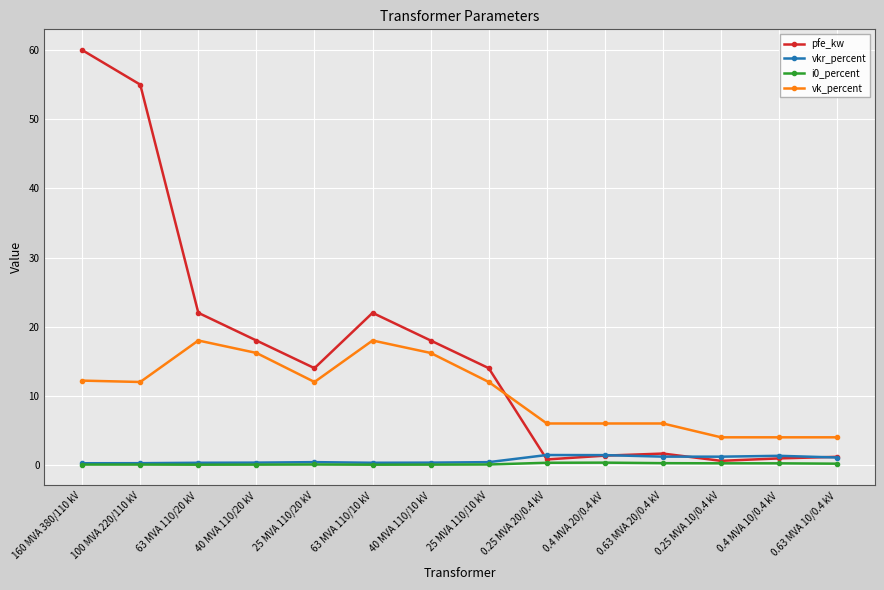

How many data points does each series have?

14